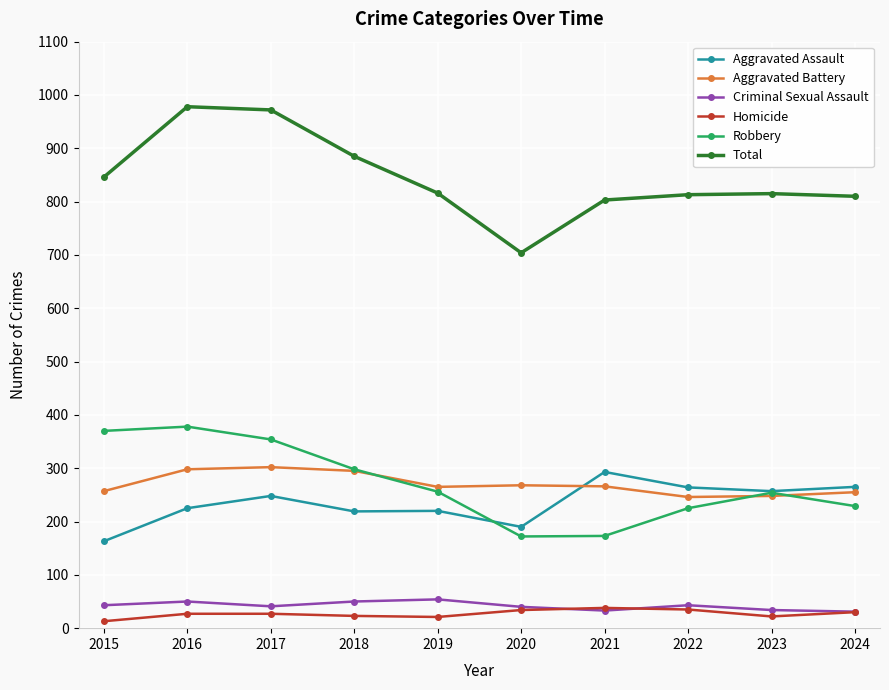

What is the maximum value shown in the chart?

978